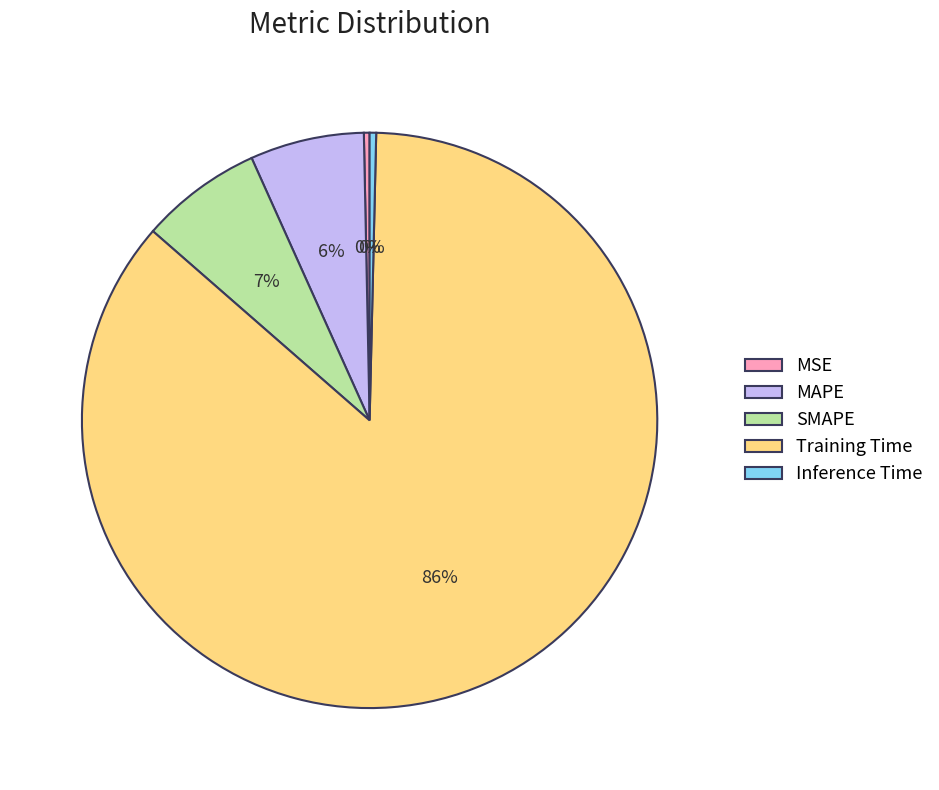

What percentage is the SMAPE slice, to the nearest percent?

7%